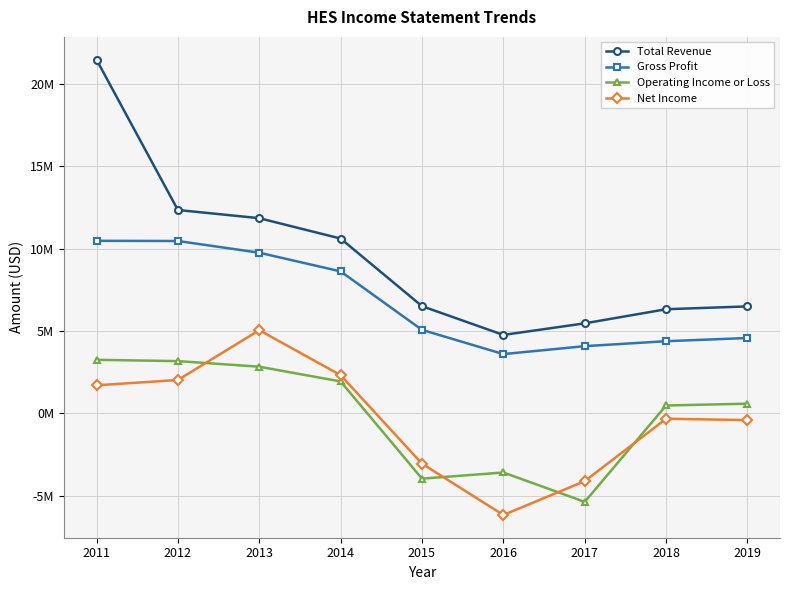

True or false: Gross Profit has a value of 8622000 at 2014.

True